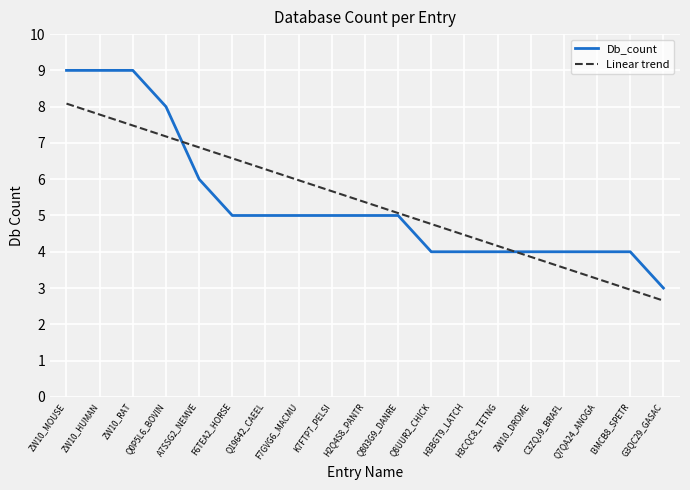

What is the difference between the maximum and second lowest values in the Db_count series?

5.0